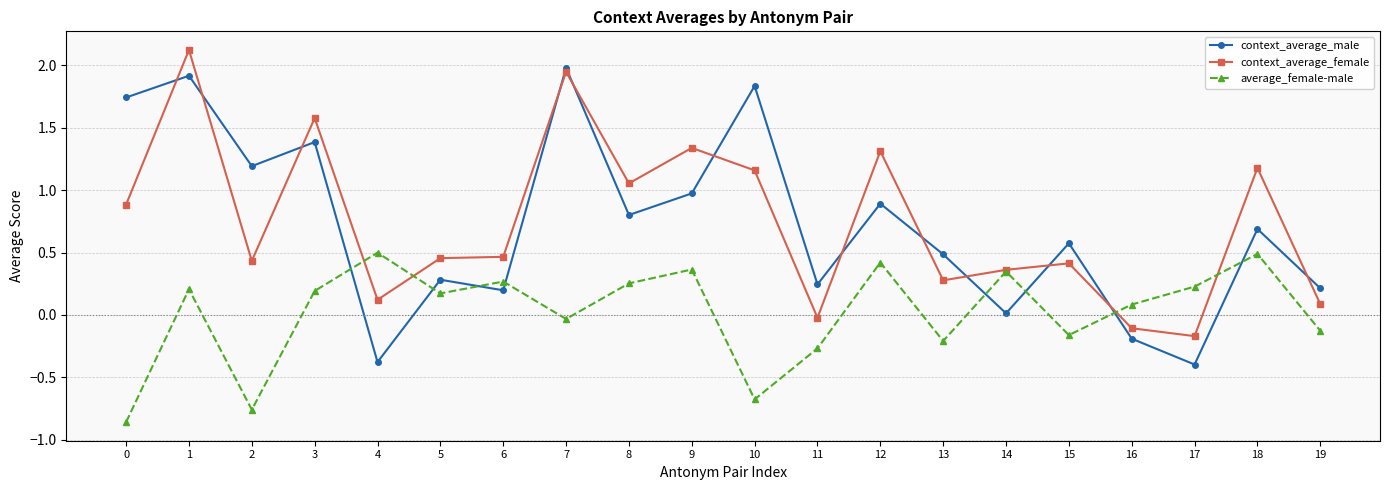

How many distinct data groups are displayed?

3